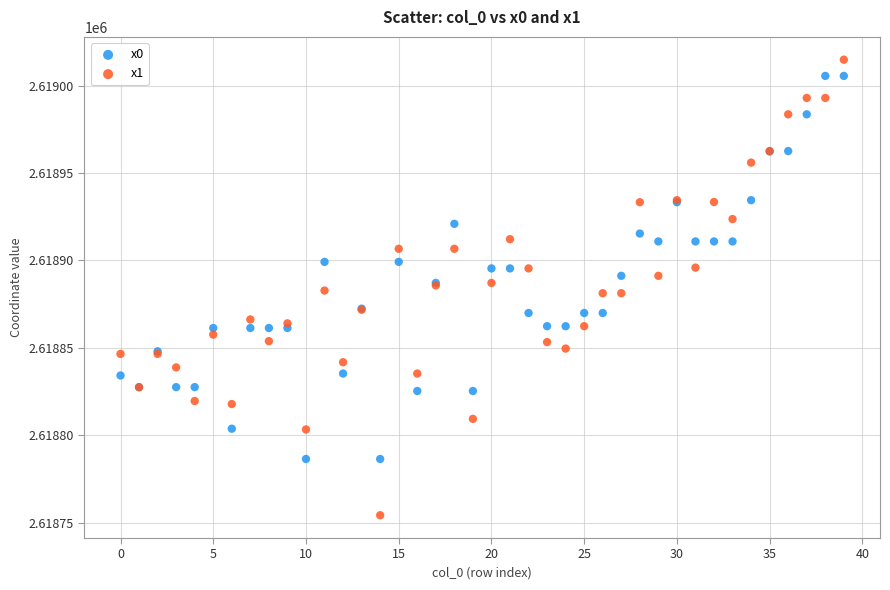

What are all the series names shown in the legend?

x0, x1